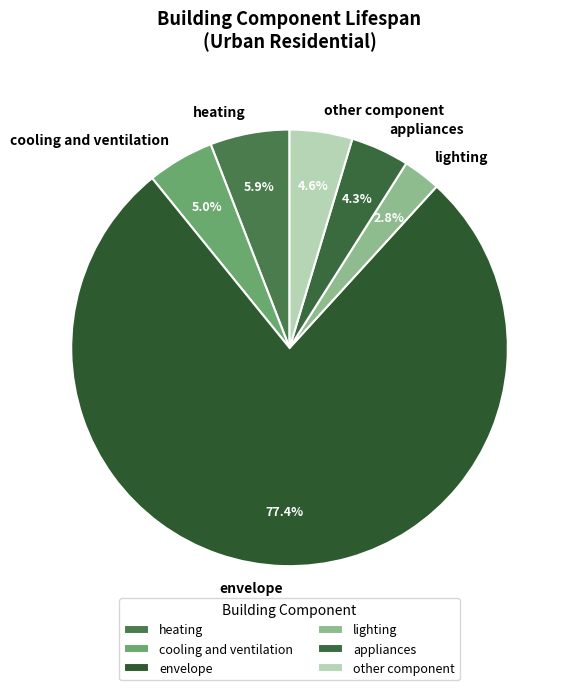

True or false: heating accounts for 18% of the total.

False